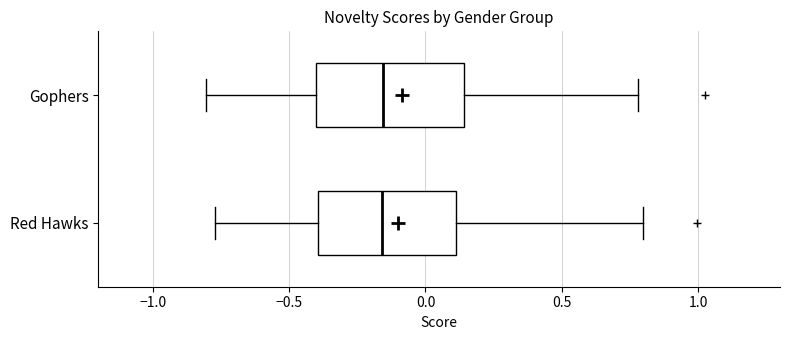

Reading bottom to top, read every box against the x-axis: the position of its median line, the range the box covers, and the ends of its whiskers. The values are not printed on the chart, so give them approximately, as read against the axis.

Red Hawks: median -0.15, box -0.40 to 0.10, whiskers -0.75 to 0.80
Gophers: median -0.15, box -0.40 to 0.15, whiskers -0.80 to 0.80